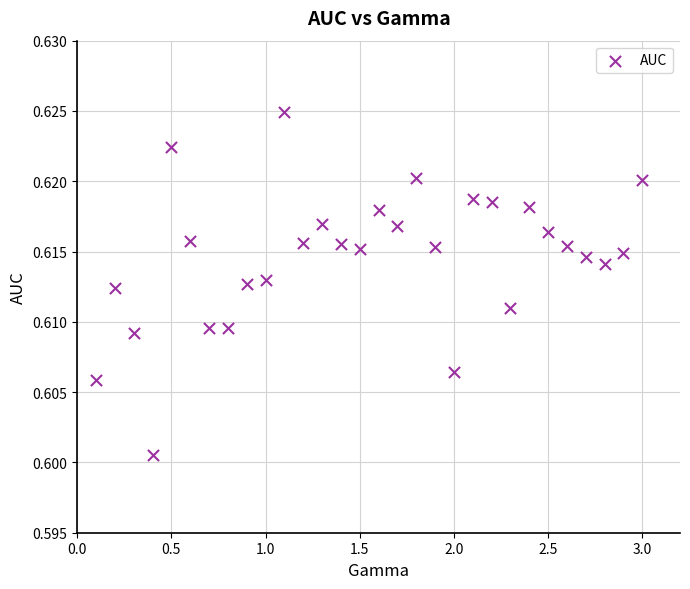

What is the range of X values (max minus min)?

2.9